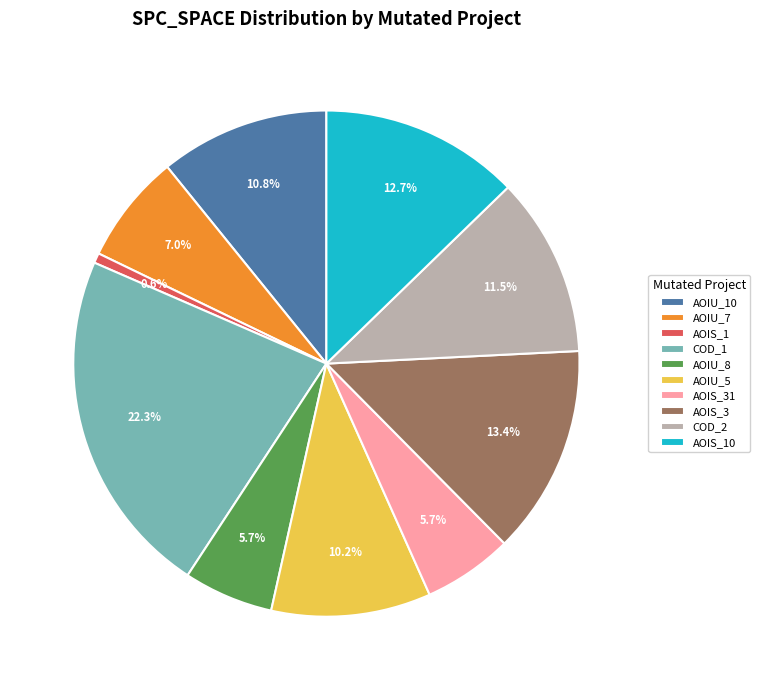

What percentage is NOT represented by AOIU_7?

93.0%